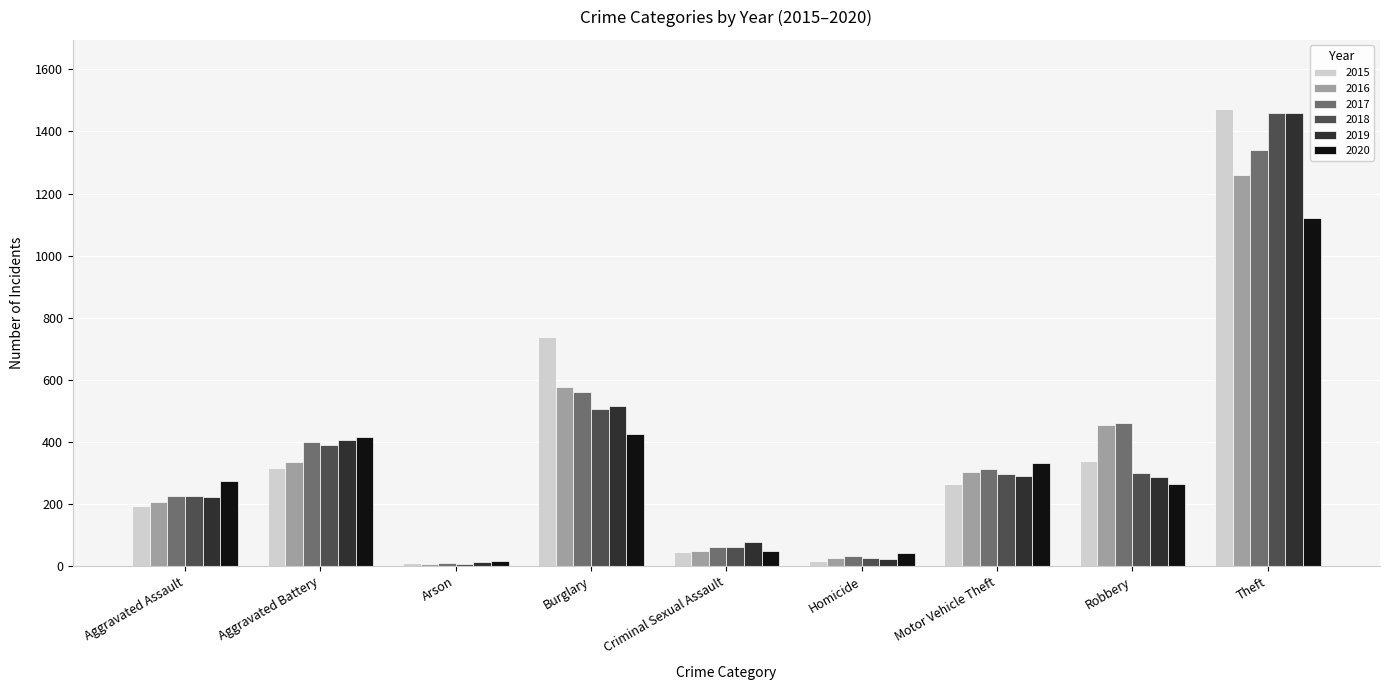

How many series are shown in this chart?

6